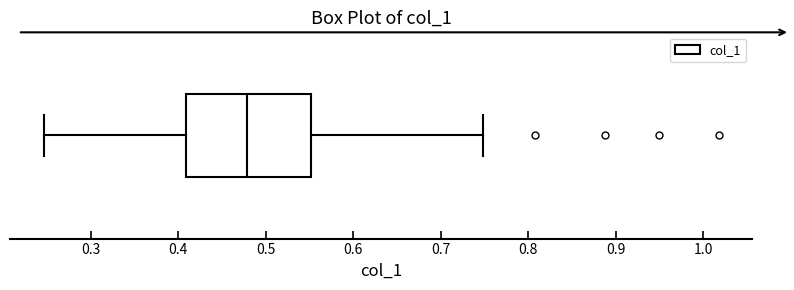

Transcribe this box plot: give where the median line is, the range the box spans, and where the two whiskers end, as read against the x-axis. The values are not printed on the chart, so give them approximately, as read against the axis.

median 0.48, box 0.41 to 0.55, whiskers 0.25 to 0.75